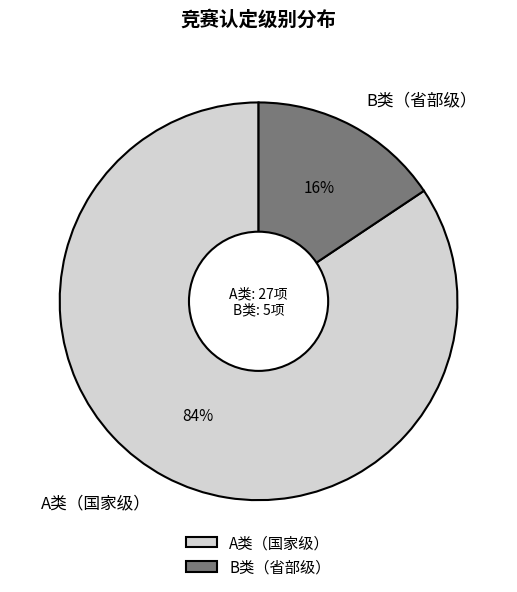

Is there any slice that represents more than half of the pie?

Yes